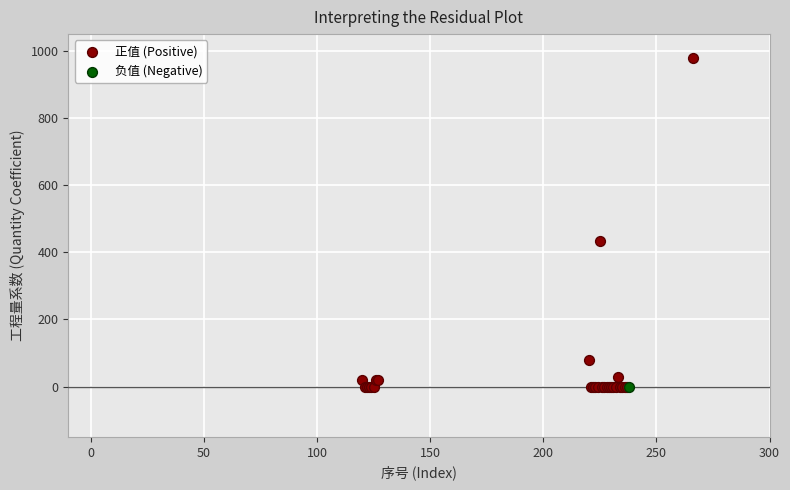

What are all the series names shown in the legend?

正值 (Positive), 负值 (Negative)